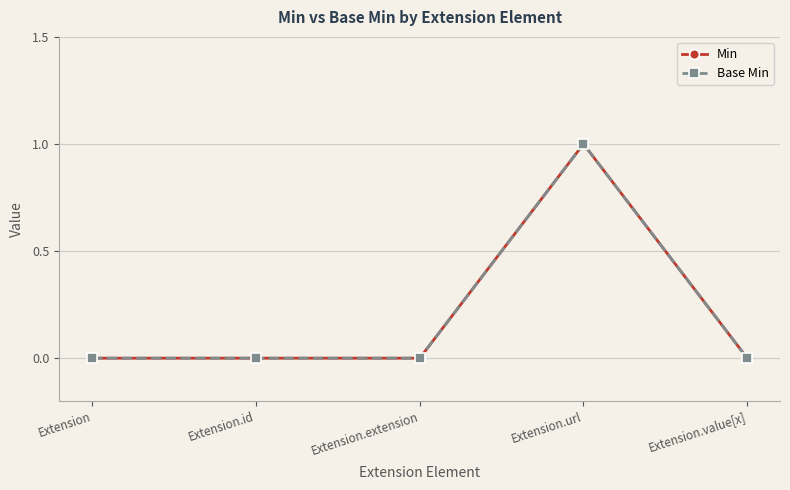

Is it true that Min equals 1 at Extension.url?

True